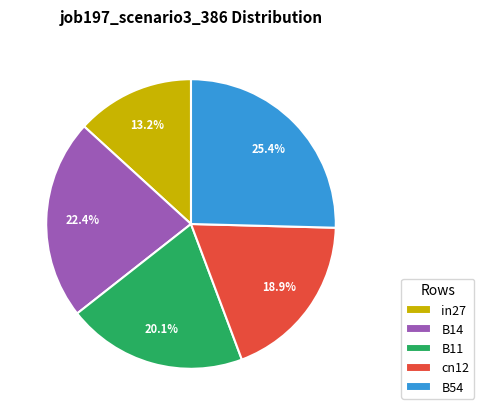

Is there a majority slice in this chart?

No